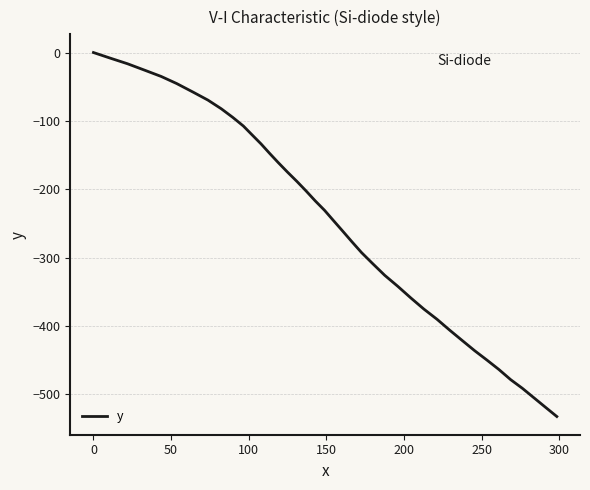

True or false: the data has more than 0 interior local peaks.

False